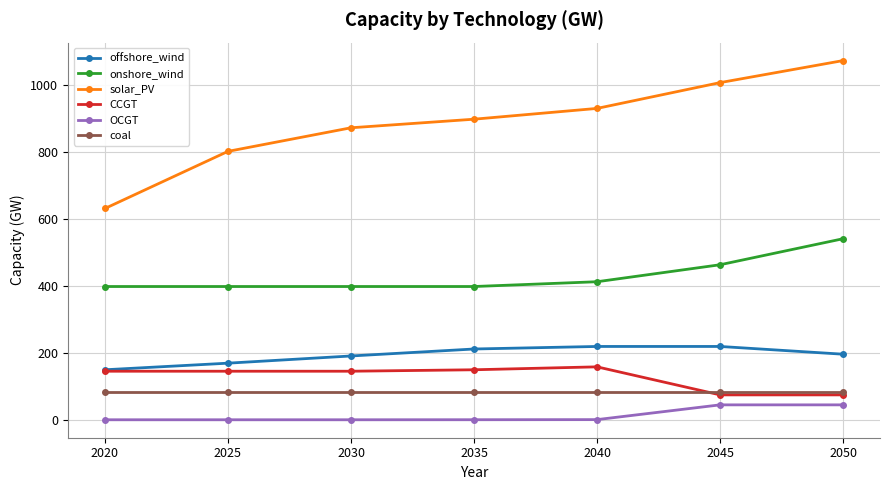

At how many categories does at least one series exceed 494?

7